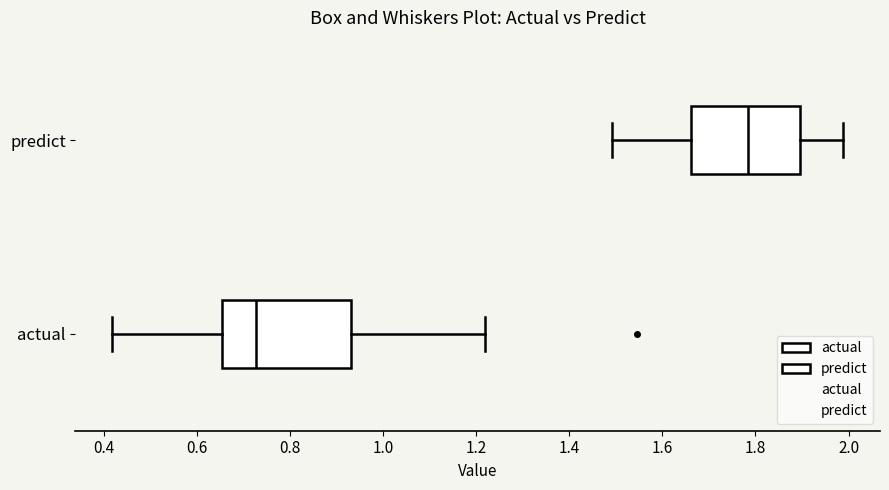

Which box has the furthest to the right median line?

predict